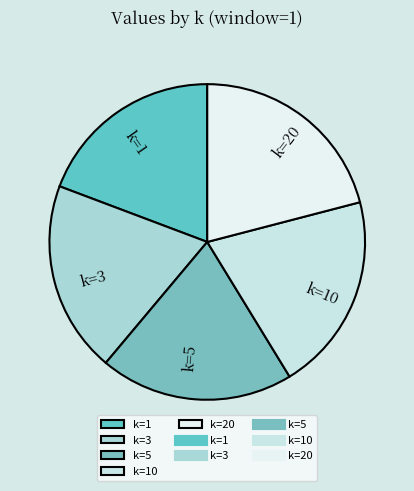

Is it true that k=3 is 28% of the pie?

False